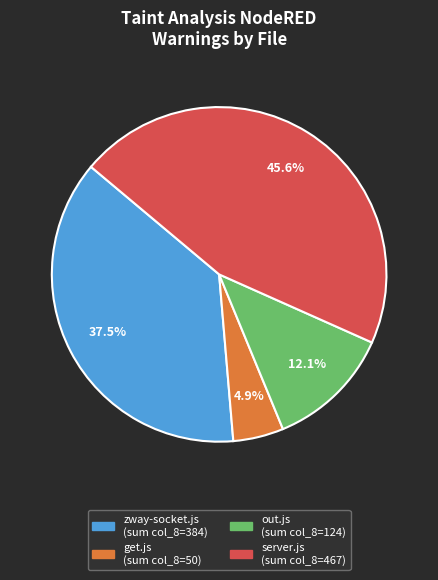

Is there a majority slice in this chart?

No